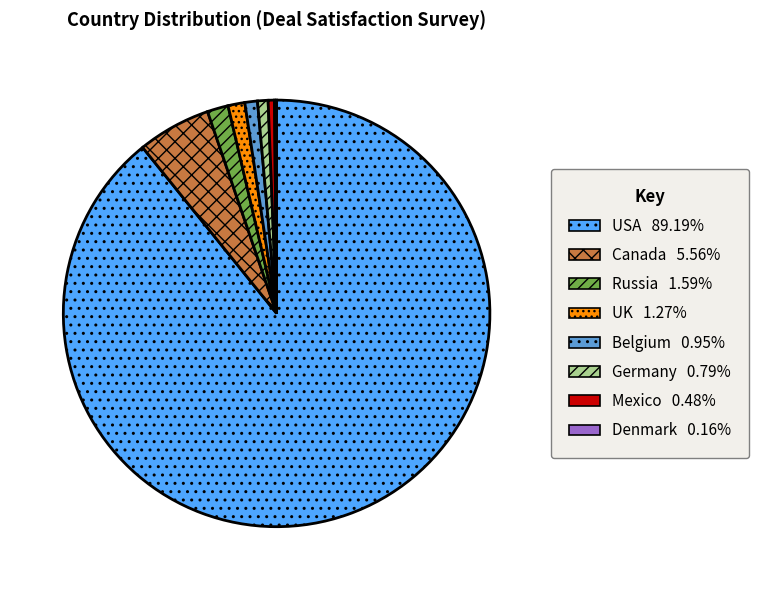

Which category has the biggest portion of the pie?

USA